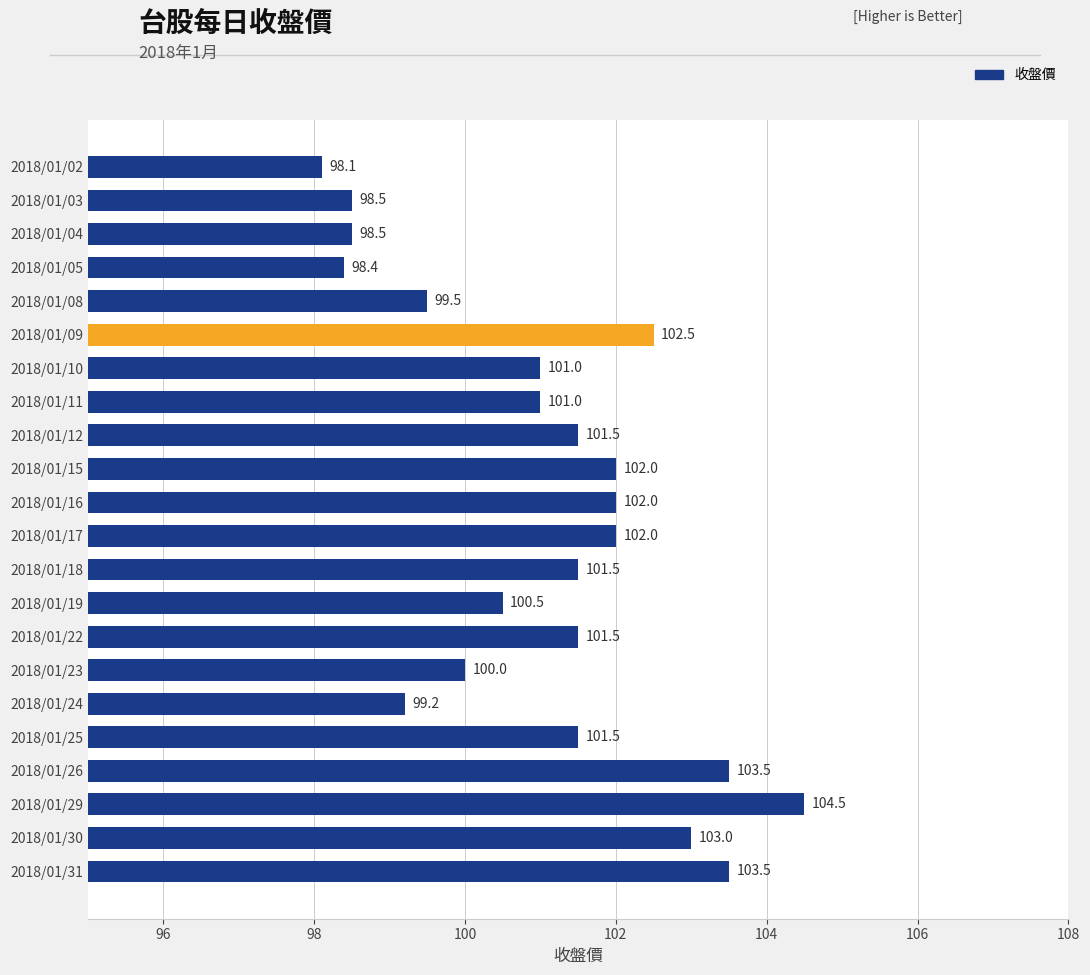

Reading top to bottom, transcribe all the data shown in this chart.

2018/01/02=98.1	2018/01/03=98.5	2018/01/04=98.5	2018/01/05=98.4	2018/01/08=99.5	2018/01/09=102.5	2018/01/10=101.0	2018/01/11=101.0	2018/01/12=101.5	2018/01/15=102.0	2018/01/16=102.0	2018/01/17=102.0	2018/01/18=101.5	2018/01/19=100.5	2018/01/22=101.5	2018/01/23=100.0	2018/01/24=99.2	2018/01/25=101.5	2018/01/26=103.5	2018/01/29=104.5	2018/01/30=103.0	2018/01/31=103.5